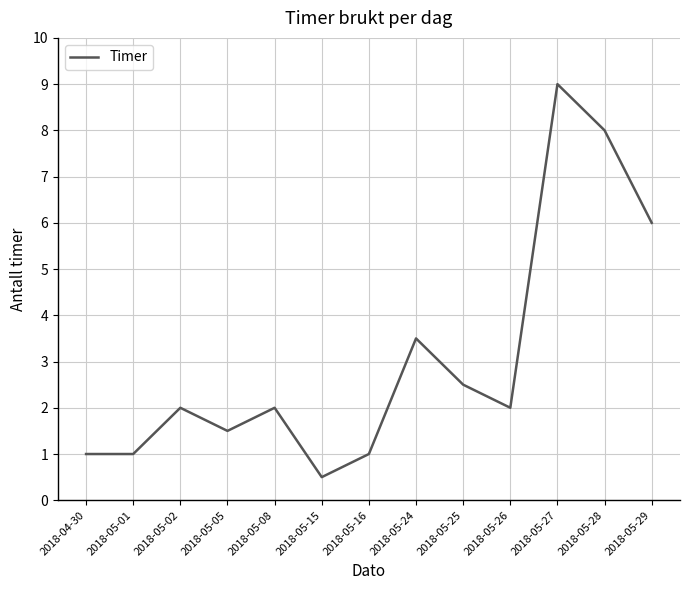

What is the difference between the values at 2018-05-25 and 2018-05-16?

1.5